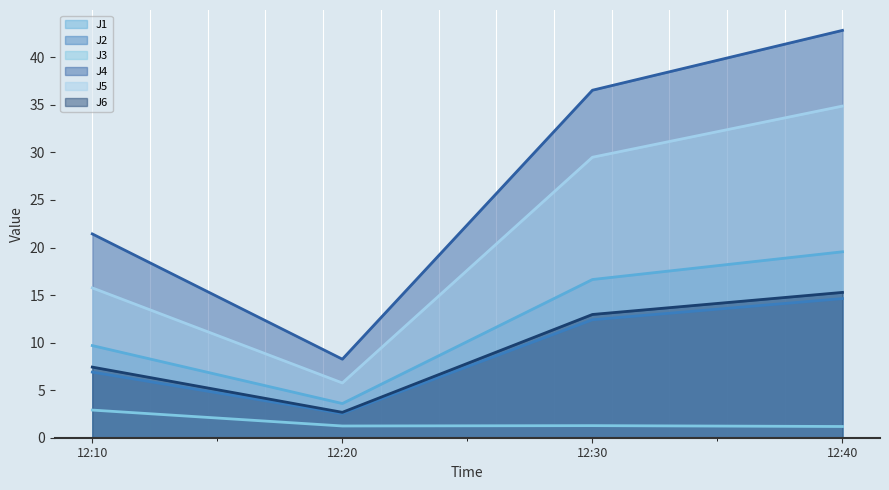

True or false: J6 has a value of 6.9 at 12:40.

False